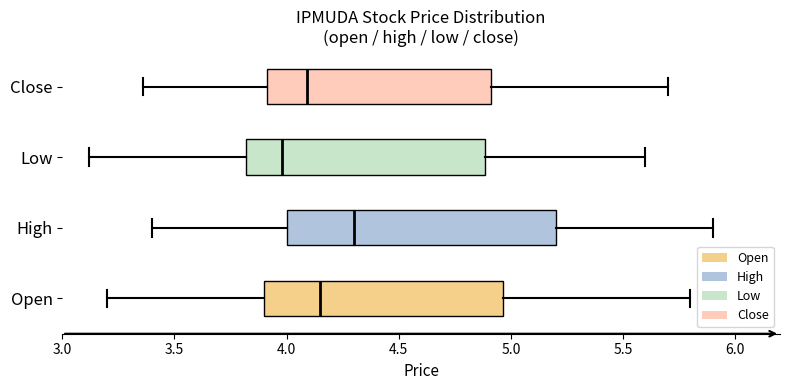

Reading bottom to top, read every box against the x-axis: the position of its median line, the range the box covers, and the ends of its whiskers. The values are not printed on the chart, so give them approximately, as read against the axis.

Open: median 4.15, box 3.90 to 4.95, whiskers 3.20 to 5.80
High: median 4.30, box 4.00 to 5.20, whiskers 3.40 to 5.90
Low: median 4.00, box 3.80 to 4.90, whiskers 3.10 to 5.60
Close: median 4.10, box 3.90 to 4.90, whiskers 3.35 to 5.70